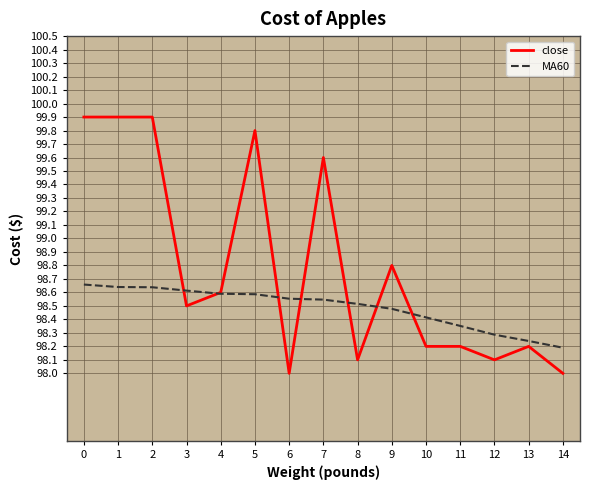

How many categories are shown in the chart?

15